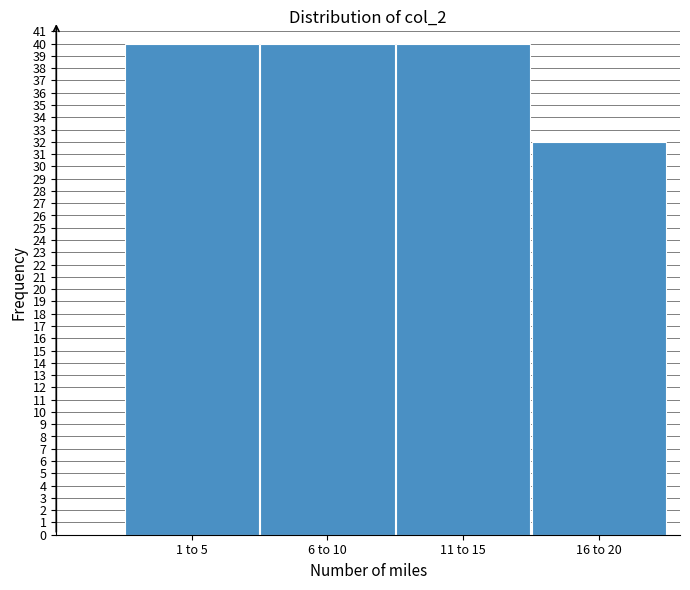

Reading right to left, what are all the values shown in this chart?

16 to 20=32	11 to 15=40	6 to 10=40	1 to 5=40